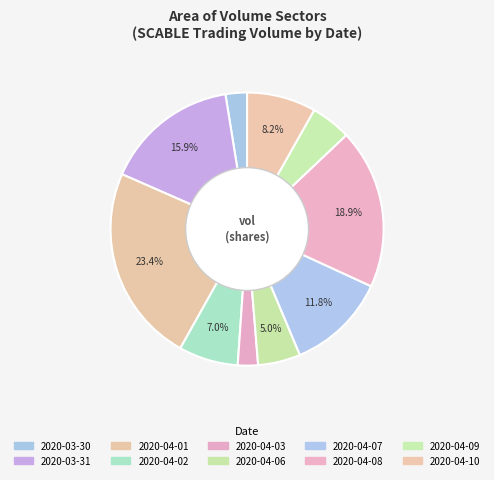

To the nearest percent, what is the difference between the 2020-03-31 and 2020-04-07 slice percentages?

4%